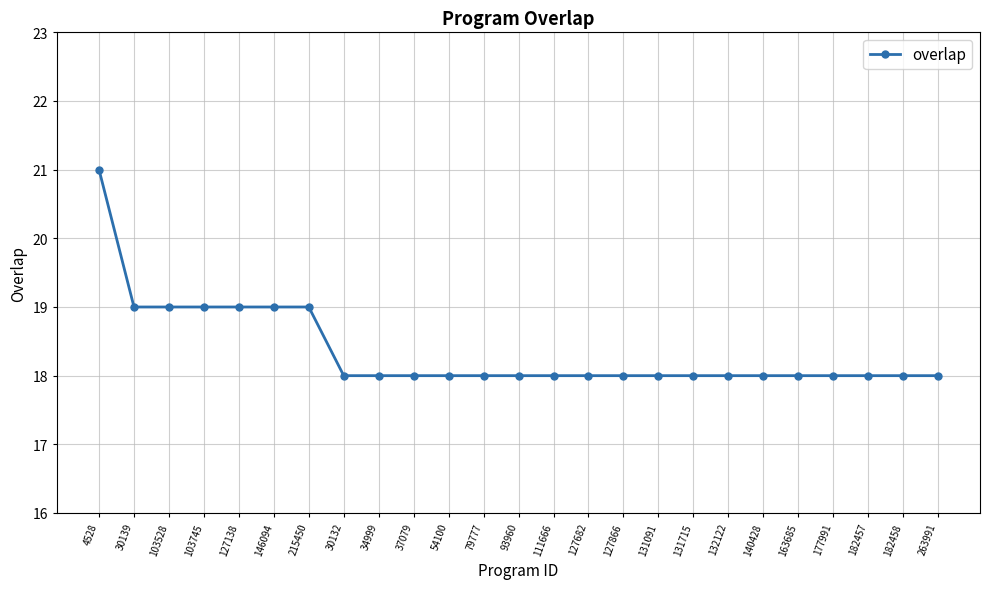

Is it true that the value at 182458 is 24?

False